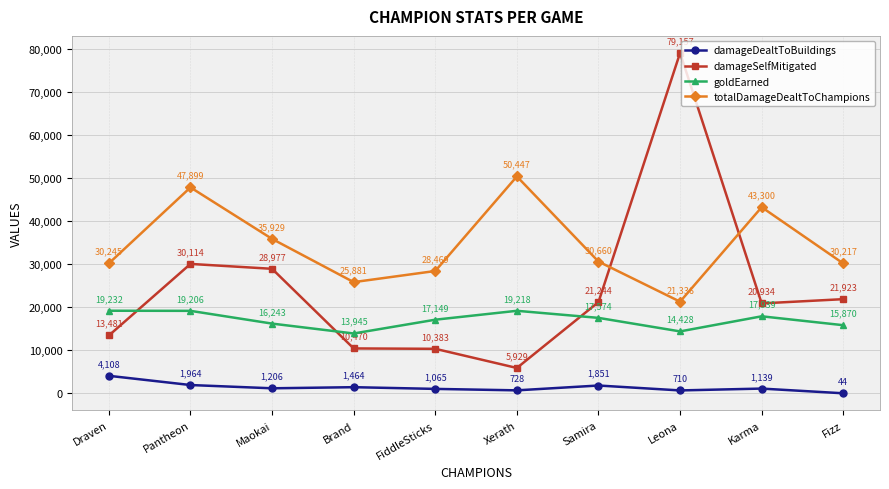

What is the minimum value for totalDamageDealtToChampions?

21336